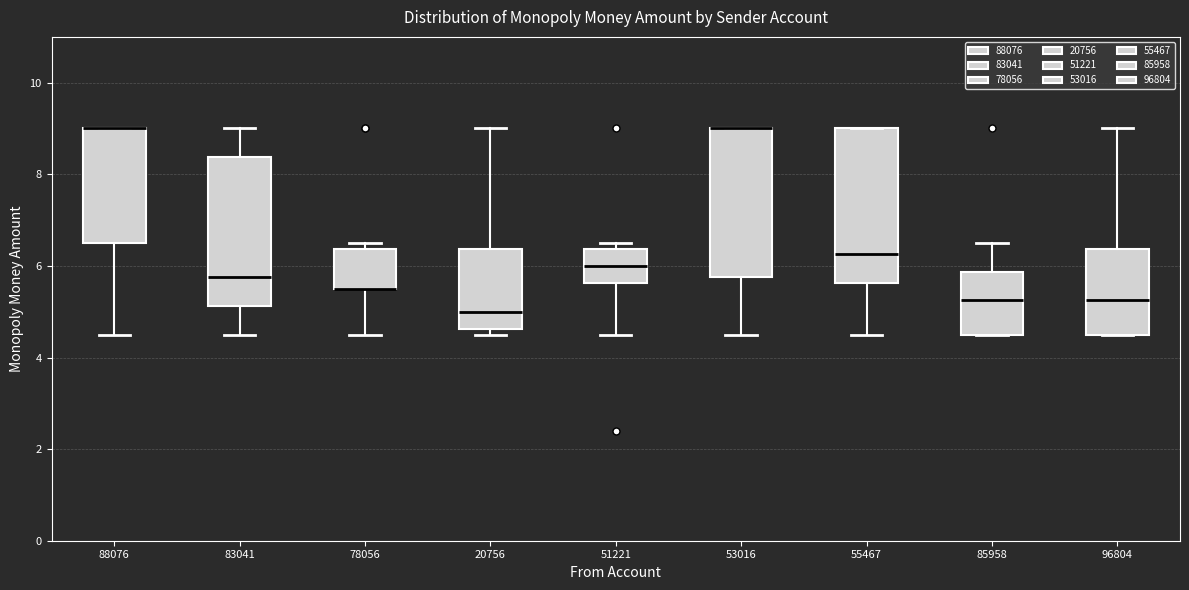

Where does the lower whisker of the box at x = 53016 end on the y-axis? The values are not printed on the chart, so give them approximately, as read against the axis.

4.6